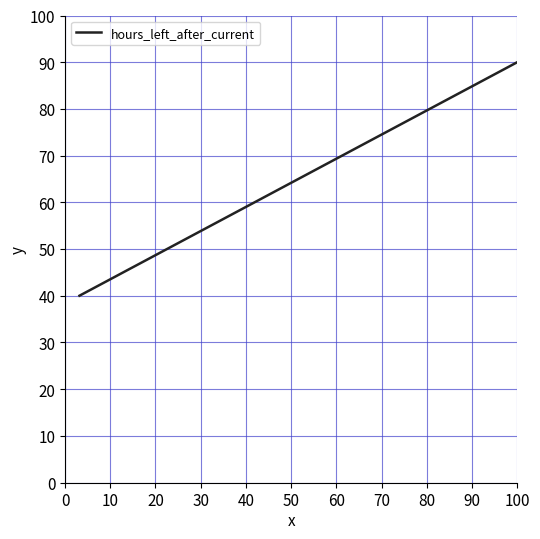

What is the smallest value displayed?

40.0